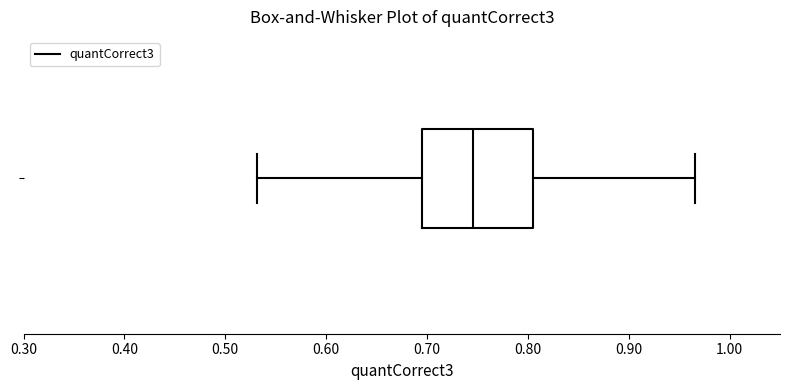

Transcribe this box plot: give where the median line is, the range the box spans, and where the two whiskers end, as read against the x-axis. The values are not printed on the chart, so give them approximately, as read against the axis.

median 0.75, box 0.70 to 0.81, whiskers 0.53 to 0.97